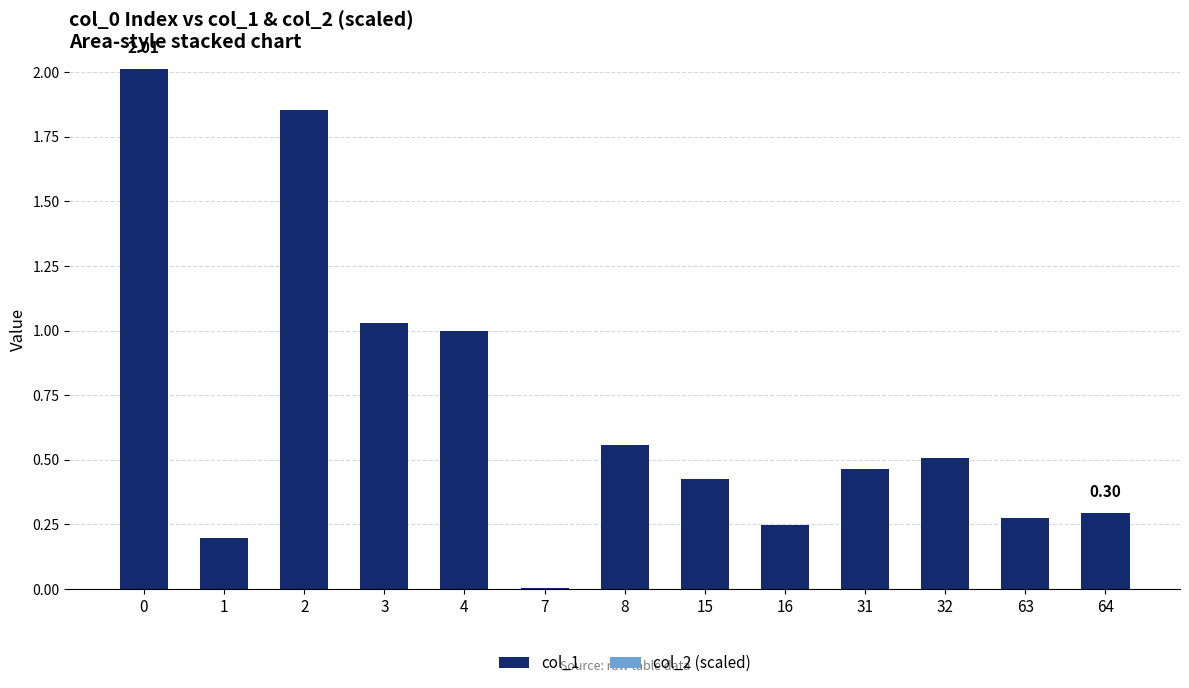

Which series has the largest total across all categories?

col_1